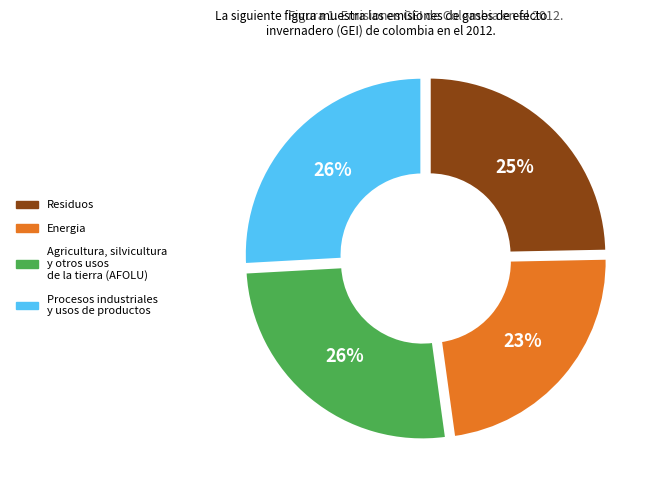

Does 18.63223076923077 account for over 50% of the chart?

No